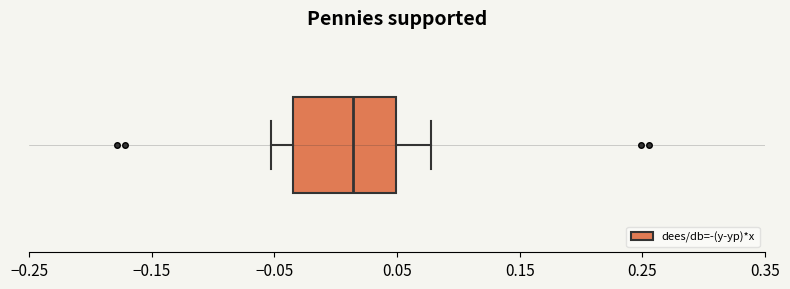

Where does the median line of the box sit on the x-axis? The values are not printed on the chart, so give them approximately, as read against the axis.

0.01